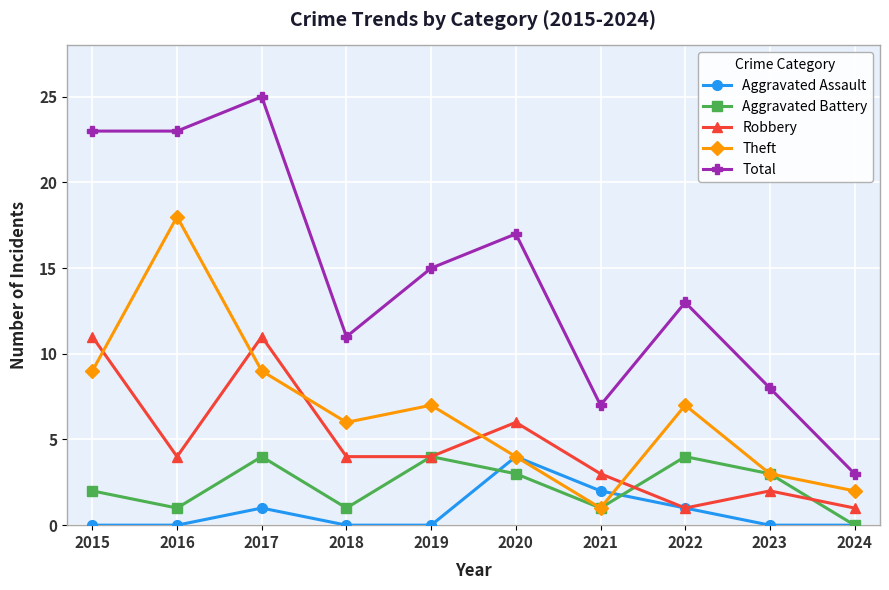

At 2018, list the series in order from smallest to largest.

Aggravated Assault, Aggravated Battery, Robbery, Theft, Total